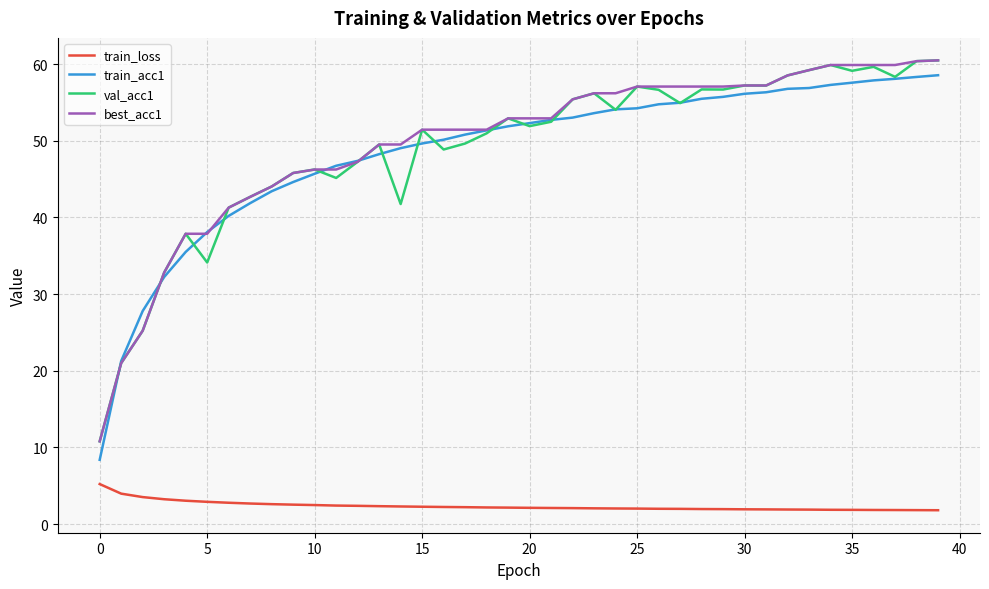

What is the maximum value for train_acc1?

58.5